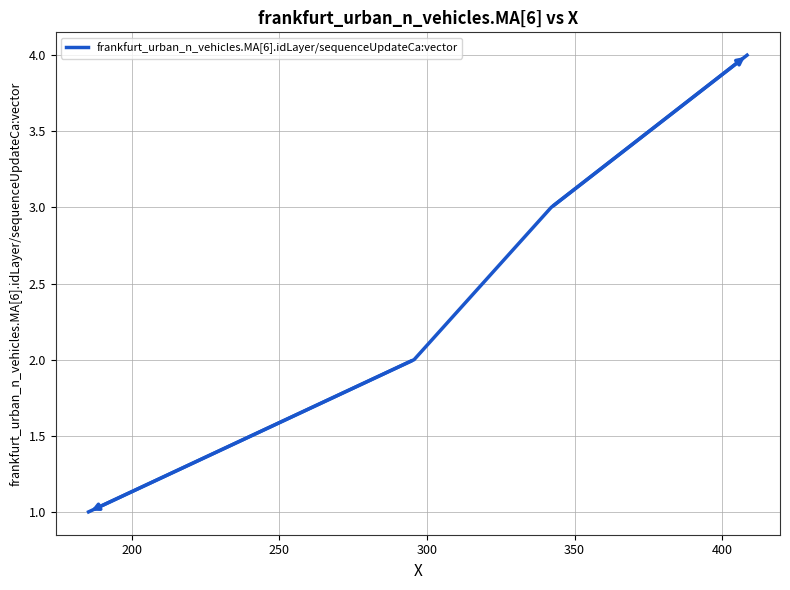

How many lines are shown in the chart?

1